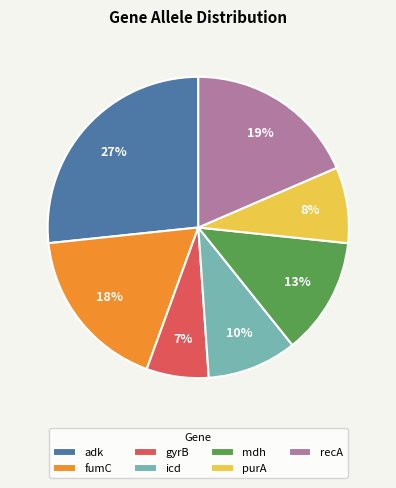

Combined, do purA and mdh account for over 50%?

No